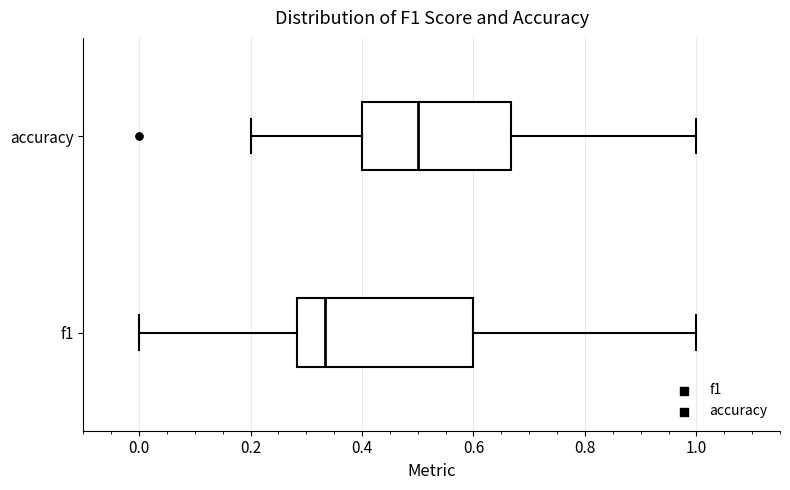

Reading bottom to top, read every box against the x-axis: the position of its median line, the range the box covers, and the ends of its whiskers. The values are not printed on the chart, so give them approximately, as read against the axis.

f1: median 0.34, box 0.28 to 0.60, whiskers 0.00 to 1.00
accuracy: median 0.50, box 0.40 to 0.66, whiskers 0.20 to 1.00